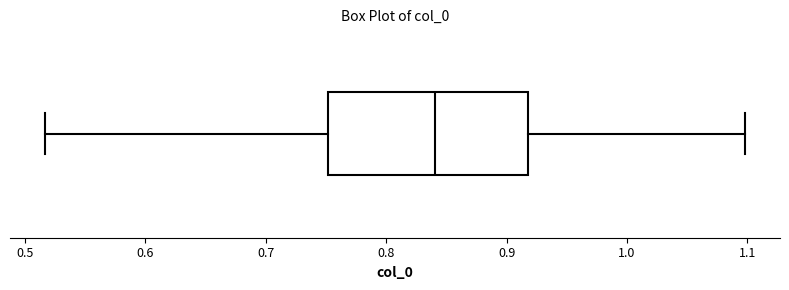

Transcribe this box plot: give where the median line is, the range the box spans, and where the two whiskers end, as read against the x-axis. The values are not printed on the chart, so give them approximately, as read against the axis.

median 0.84, box 0.75 to 0.92, whiskers 0.52 to 1.10